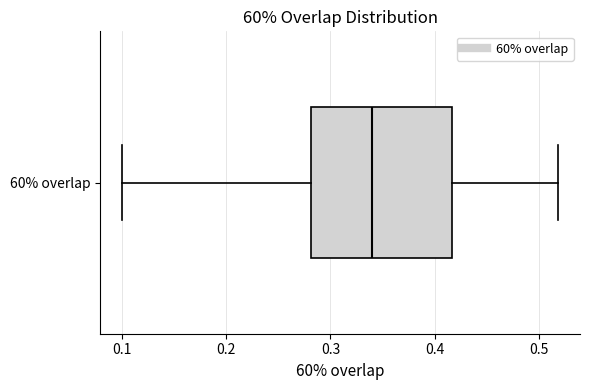

Transcribe this box plot: give where the median line is, the range the box spans, and where the two whiskers end, as read against the x-axis. The values are not printed on the chart, so give them approximately, as read against the axis.

median 0.34, box 0.28 to 0.42, whiskers 0.10 to 0.52